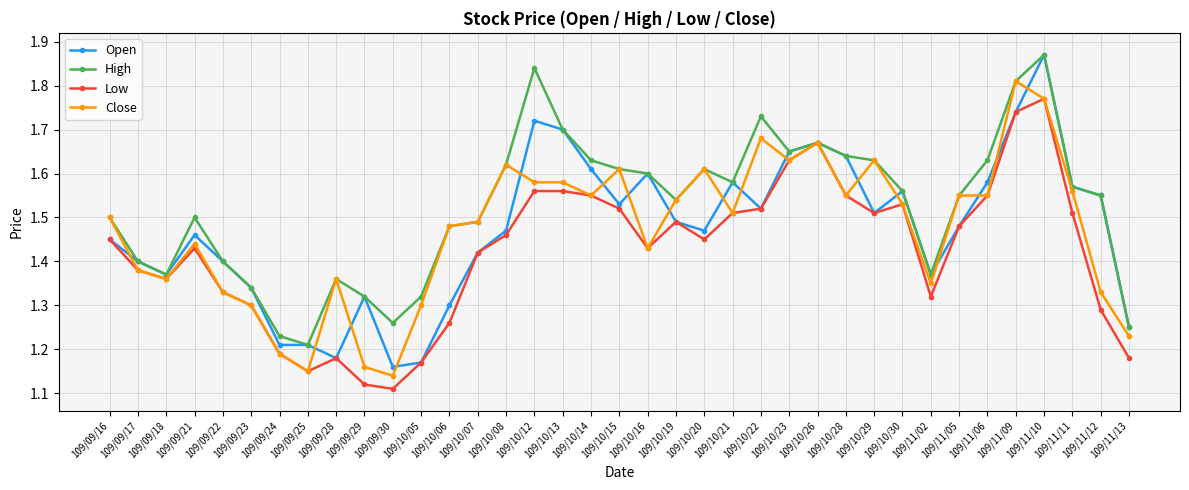

Which series has the widest spread of values?

Open